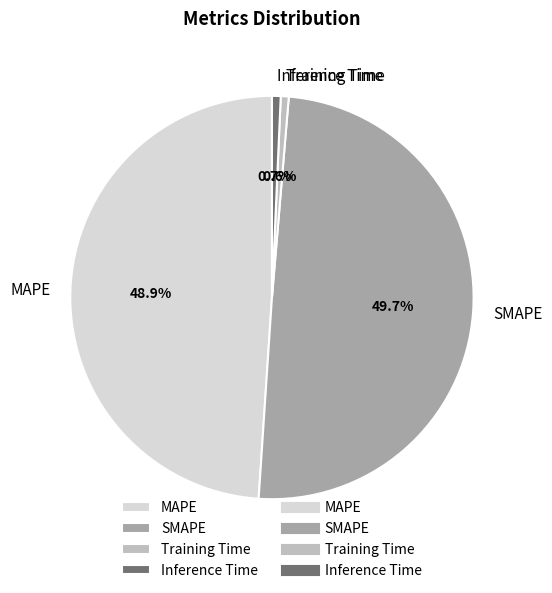

Combined, do MAPE and SMAPE account for over 50%?

Yes